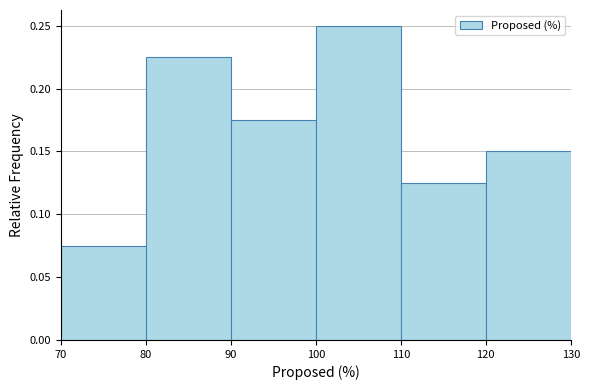

Over which range of the x-axis is the bar tallest?

100 to 110